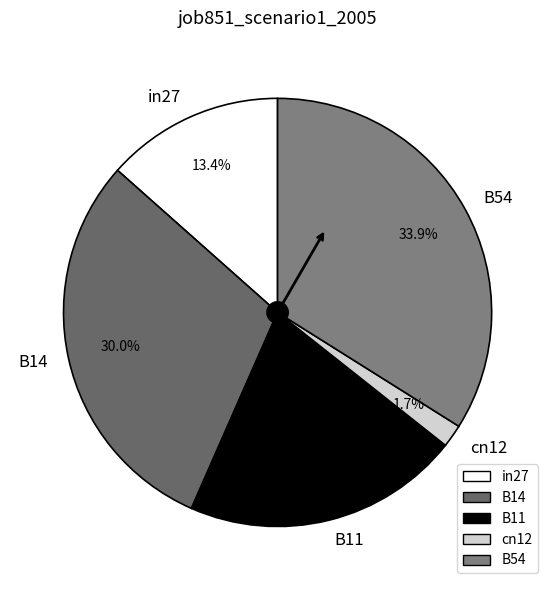

Is it true that cn12 is 2% of the pie?

True